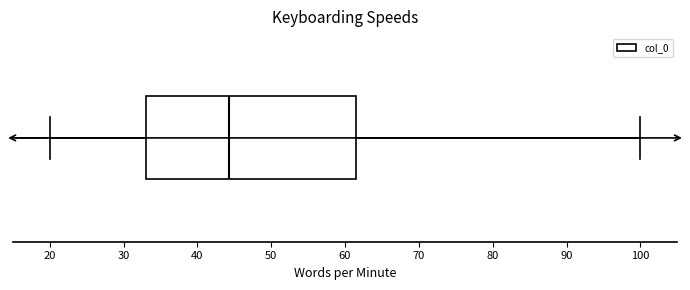

Transcribe this box plot: give where the median line is, the range the box spans, and where the two whiskers end, as read against the x-axis. The values are not printed on the chart, so give them approximately, as read against the axis.

median 44, box 33 to 61, whiskers 20 to 100